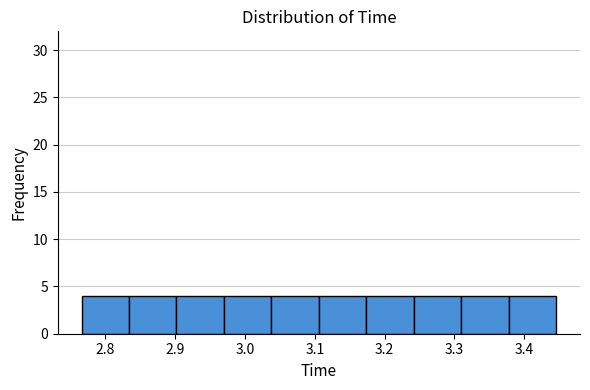

Reading left to right, transcribe this chart: for each bar, give the range it covers on the x-axis and its height. Neither the bar edges nor the heights are printed on the chart, so give them approximately, as read against the axes.

2.77 to 2.83: 4
2.83 to 2.90: 4
2.90 to 2.97: 4
2.97 to 3.04: 4
3.04 to 3.11: 4
3.11 to 3.17: 4
3.17 to 3.24: 4
3.24 to 3.31: 4
3.31 to 3.38: 4
3.38 to 3.45: 4